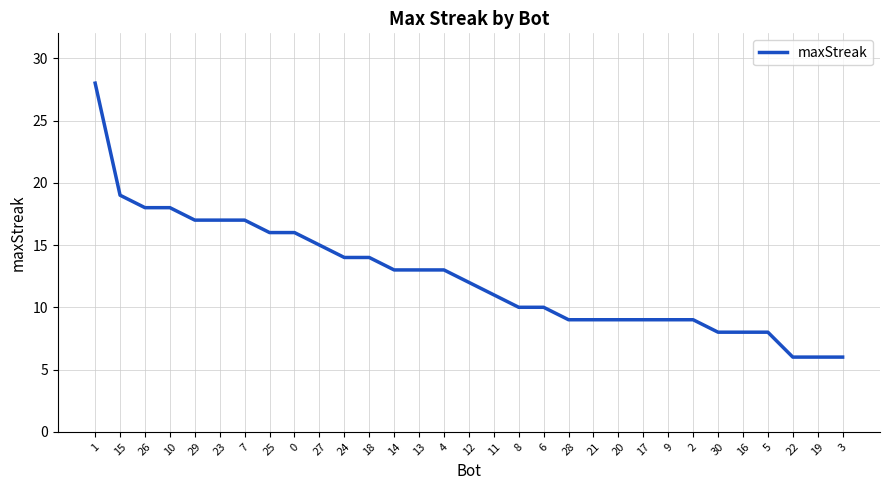

The chart shows a value of 17 at 7. True or false?

True